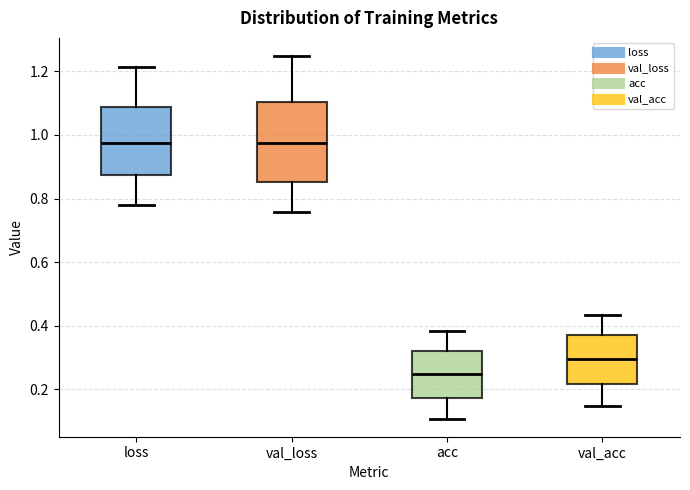

Reading left to right, read every box against the y-axis: the position of its median line, the range the box covers, and the ends of its whiskers. The values are not printed on the chart, so give them approximately, as read against the axis.

loss: median 0.98, box 0.88 to 1.08, whiskers 0.78 to 1.22
val_loss: median 0.98, box 0.86 to 1.10, whiskers 0.76 to 1.24
acc: median 0.24, box 0.18 to 0.32, whiskers 0.10 to 0.38
val_acc: median 0.30, box 0.22 to 0.36, whiskers 0.14 to 0.44